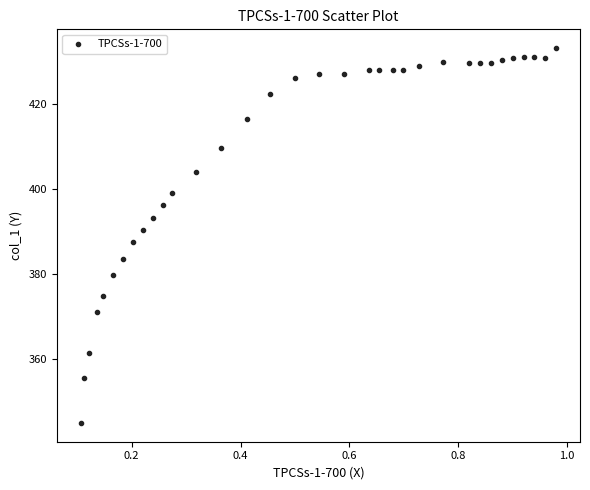

What is the range of Y values (max minus min)?

88.2